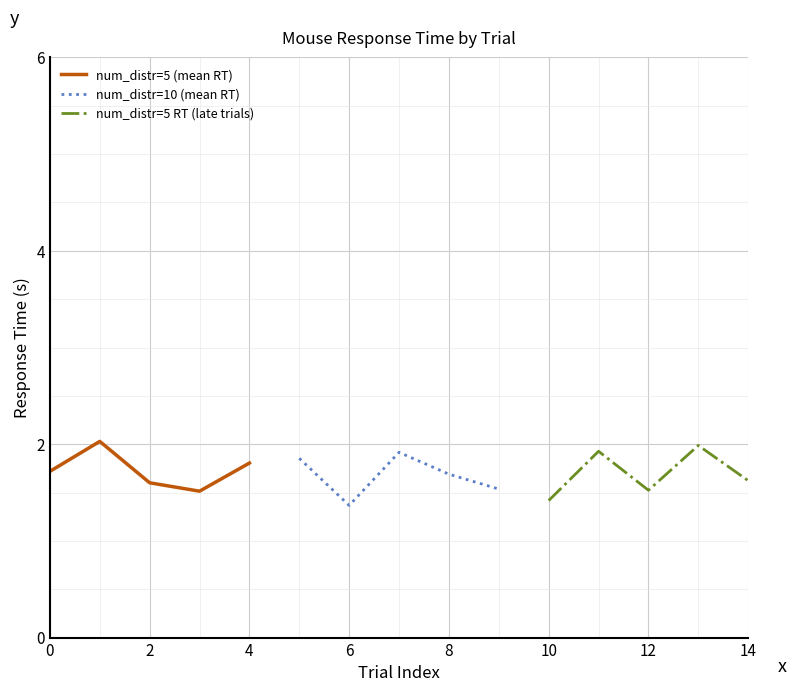

What is the value of the num_distr=5 RT (late trials) point at the 5th from the left?

1.6